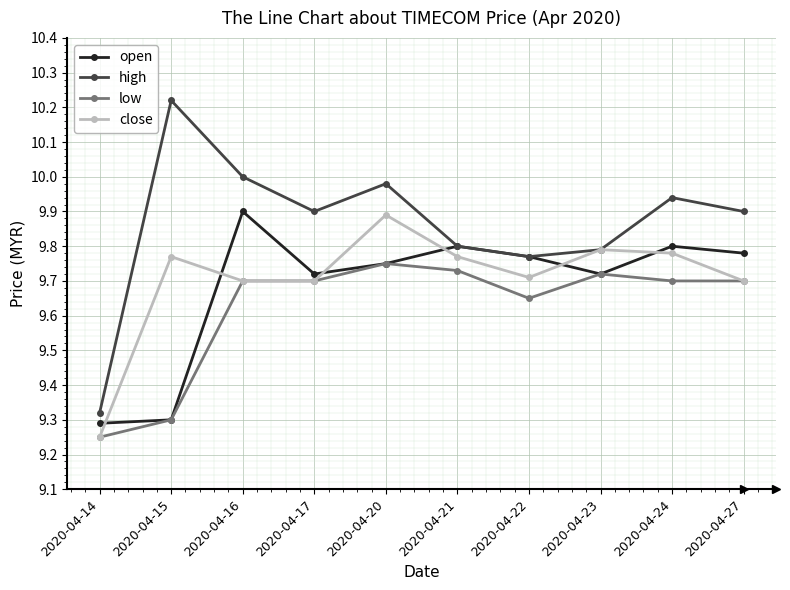

Where is close nearest to the value 9?

2020-04-14